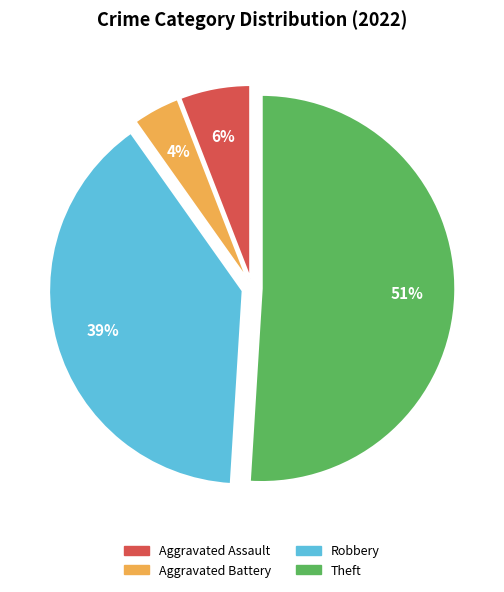

What is the largest slice in the pie chart?

Theft